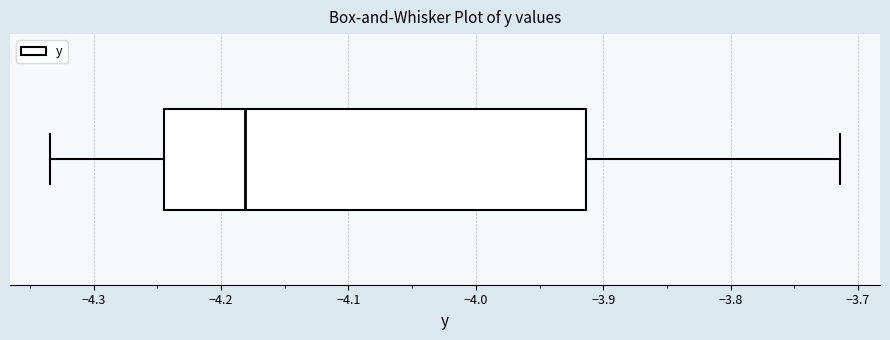

Where is the left edge of the box on the x-axis? The values are not printed on the chart, so give them approximately, as read against the axis.

-4.25